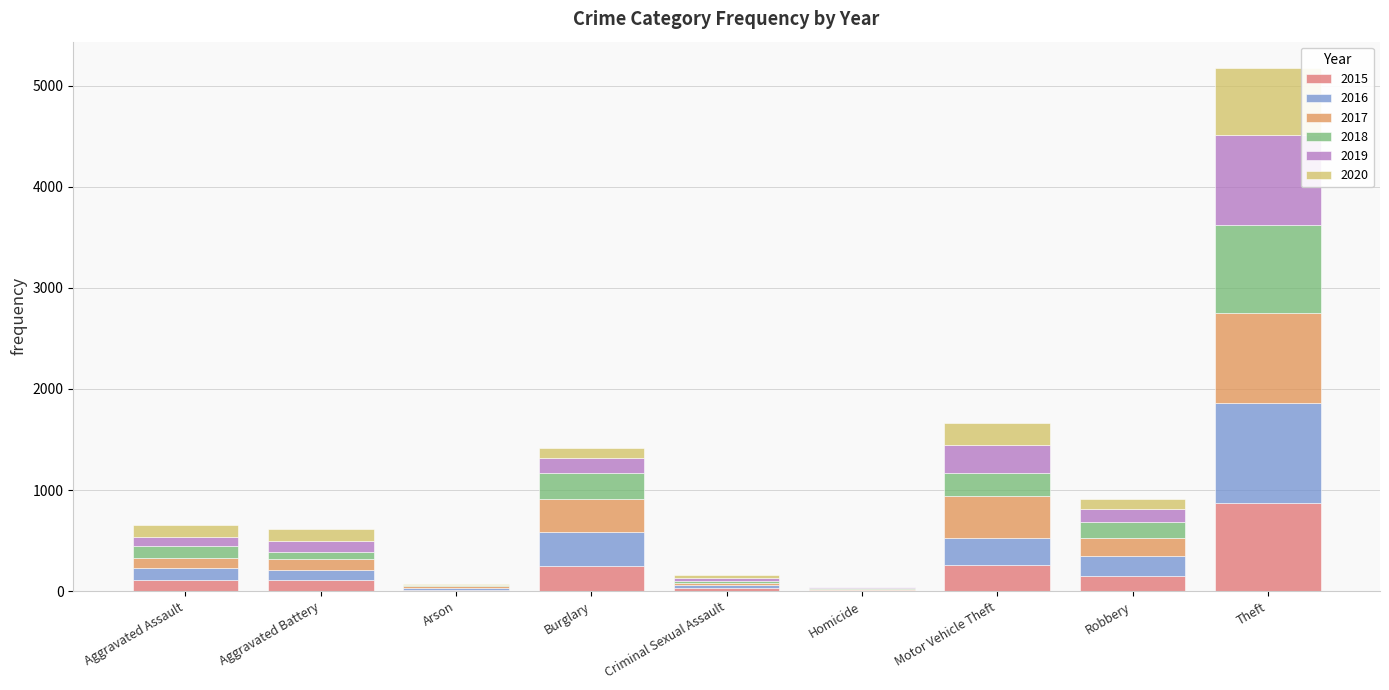

What is the sum of the 2015 values at Aggravated Battery and Robbery?

262